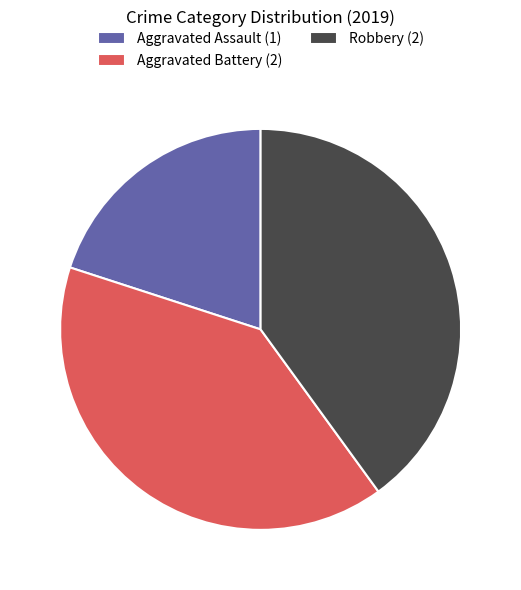

What is the ratio of the value at Aggravated Assault to the value at Robbery?

0.5